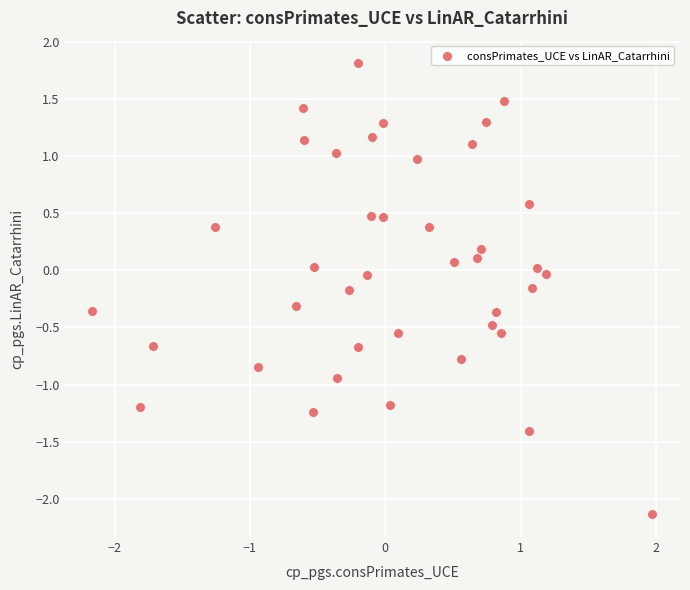

What is the range of X values (max minus min)?

4.1